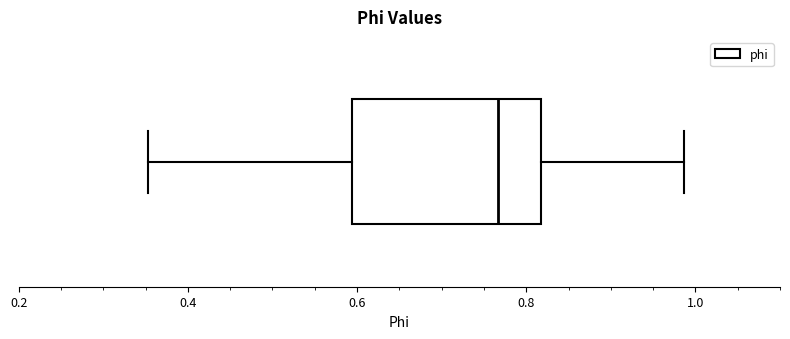

Read this box plot against the x-axis: the position of the median line, the range covered by the box, and the ends of both whiskers. The values are not printed on the chart, so give them approximately, as read against the axis.

median 0.76, box 0.60 to 0.82, whiskers 0.36 to 0.98